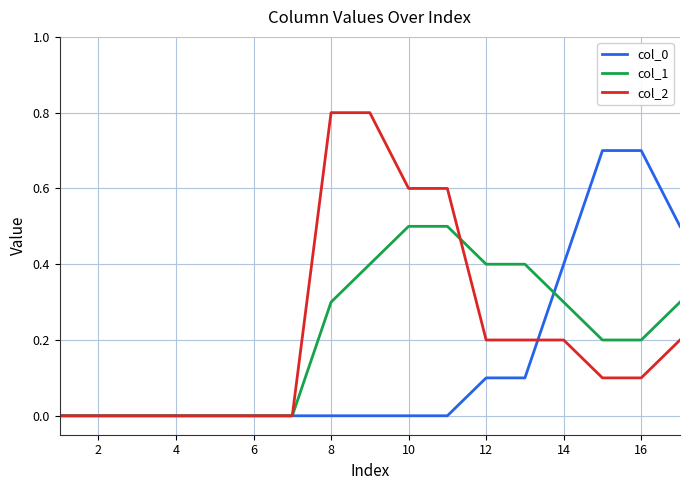

How many distinct data groups are displayed?

3